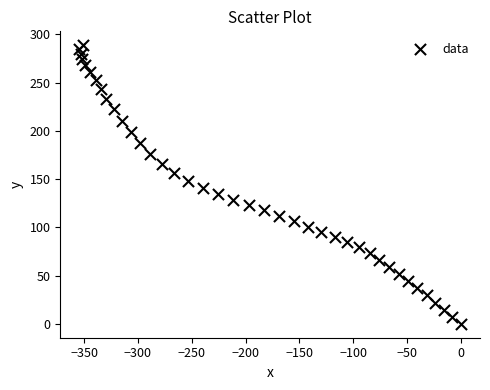

What is the range of X values (max minus min)?

354.4